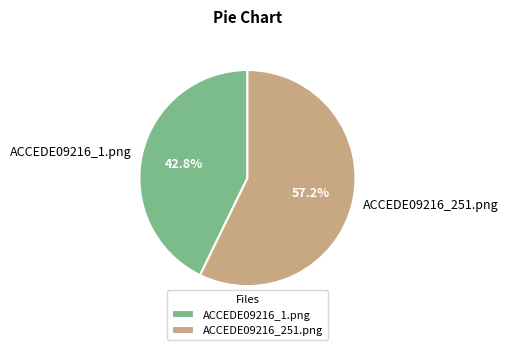

How many slices are in this pie chart?

2